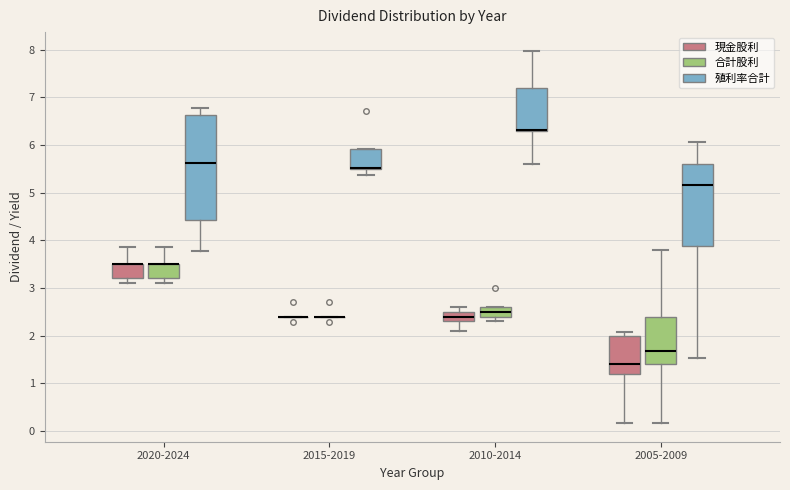

Comparing the boxes themselves (not the whiskers), which one is the tallest?

2020-2024 (殖利率合計)